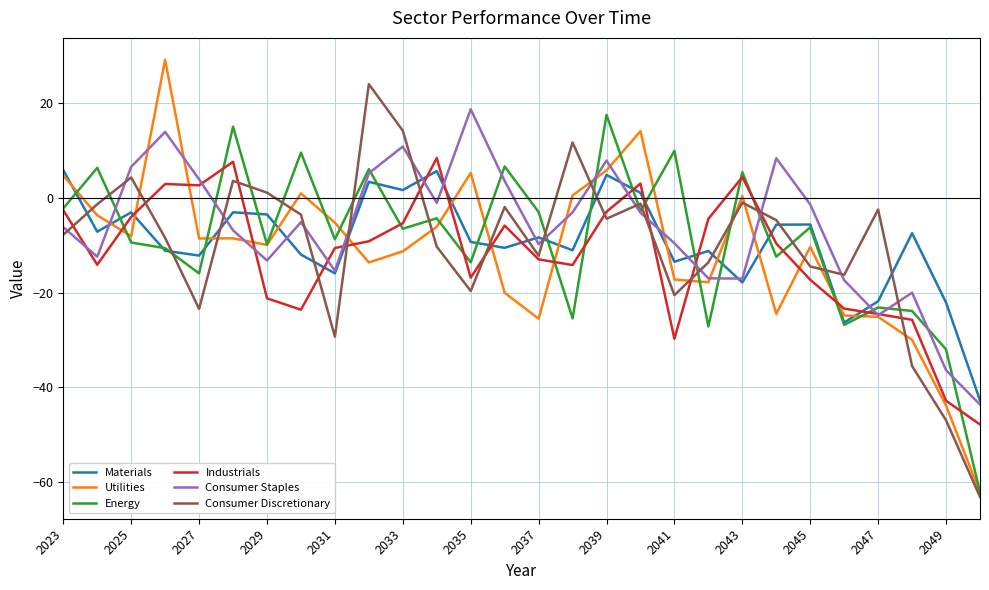

Which series has the largest range (max minus min)?

Utilities